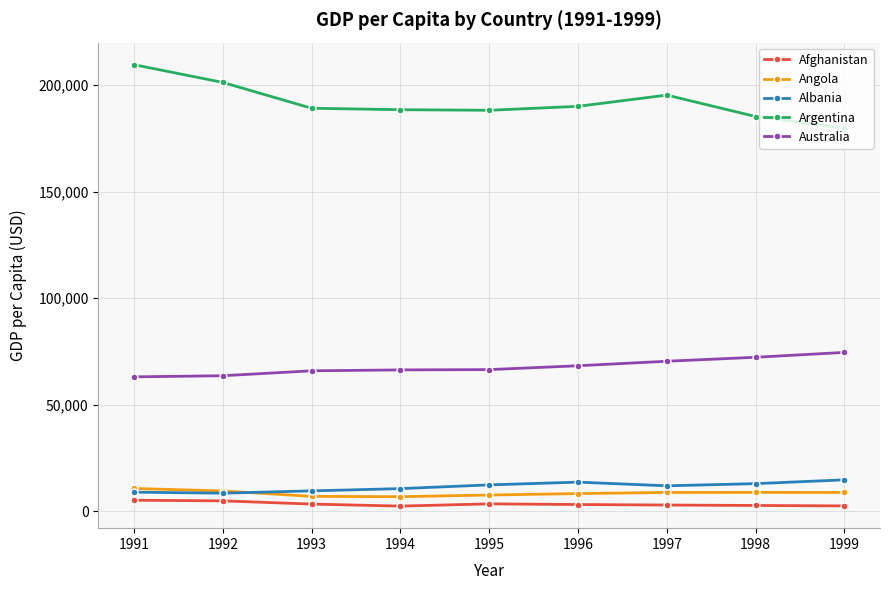

True or false: Argentina and Australia intersect in this chart.

False